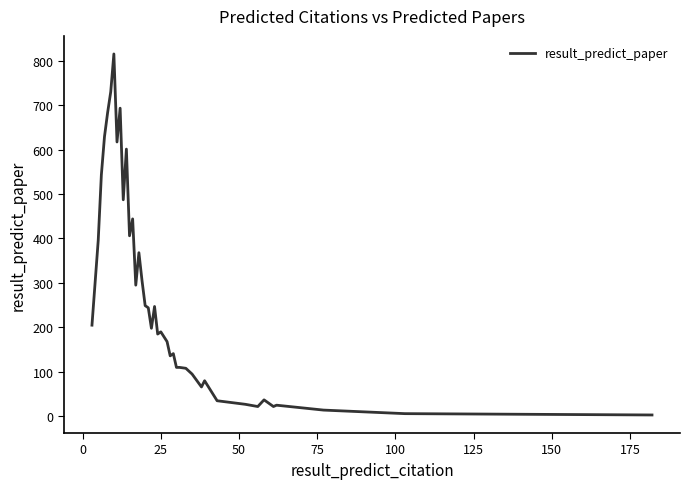

What is the difference between the maximum and minimum values?

812